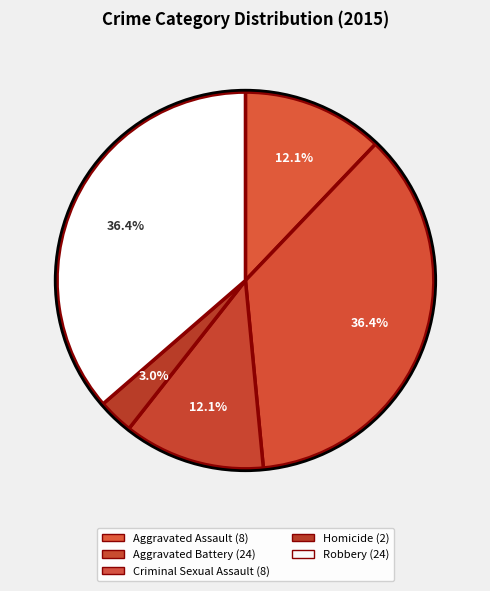

How many segments does this pie chart have?

5